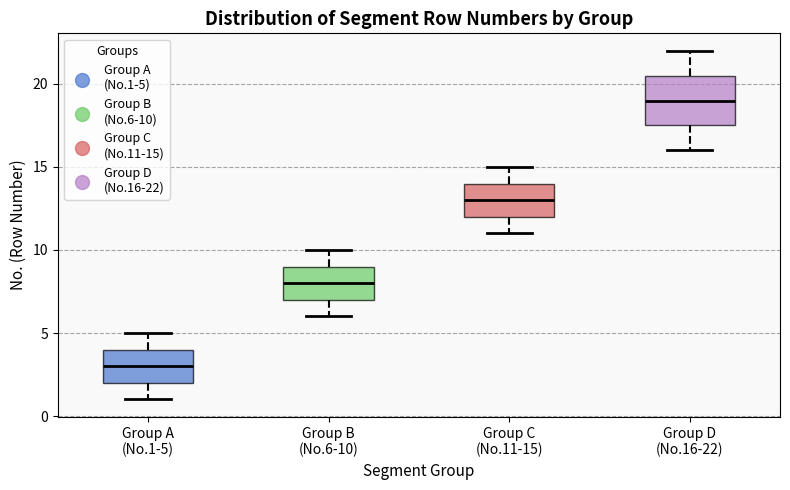

Comparing the boxes themselves (not the whiskers), which one is the tallest?

Group D (No.16-22)